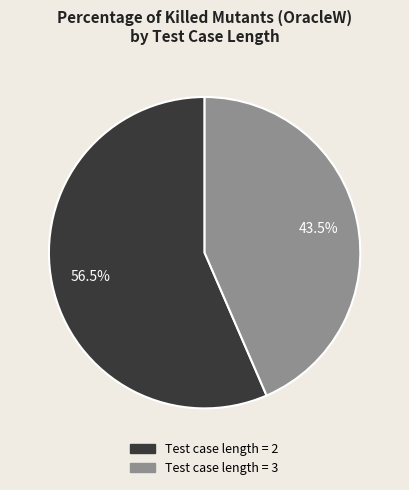

Do Test case length = 3 and Test case length = 2 together represent more than half of the pie?

Yes